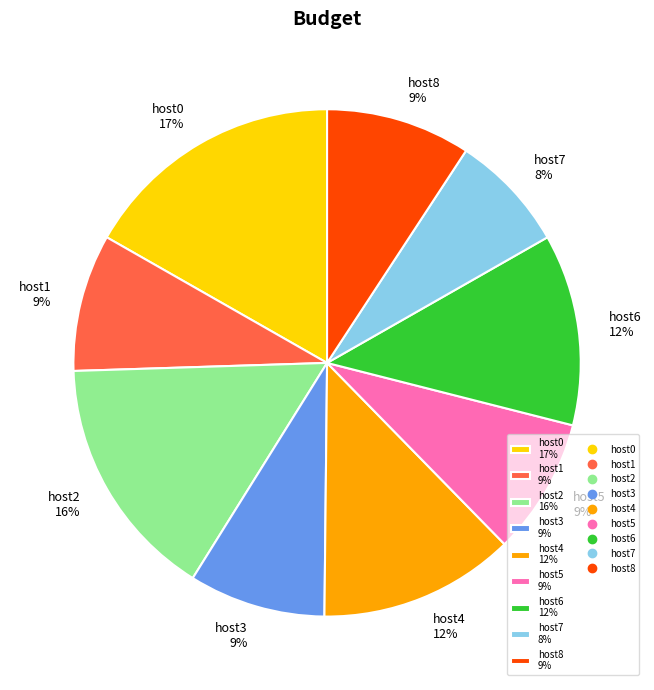

True or false: host2 16% accounts for 16% of the total.

True